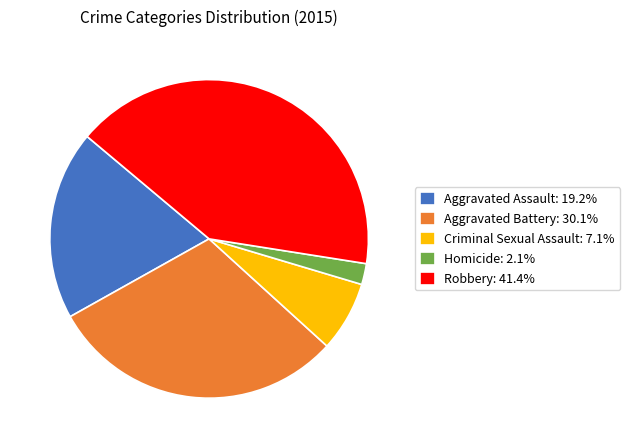

Is Aggravated Assault the majority of the pie?

No